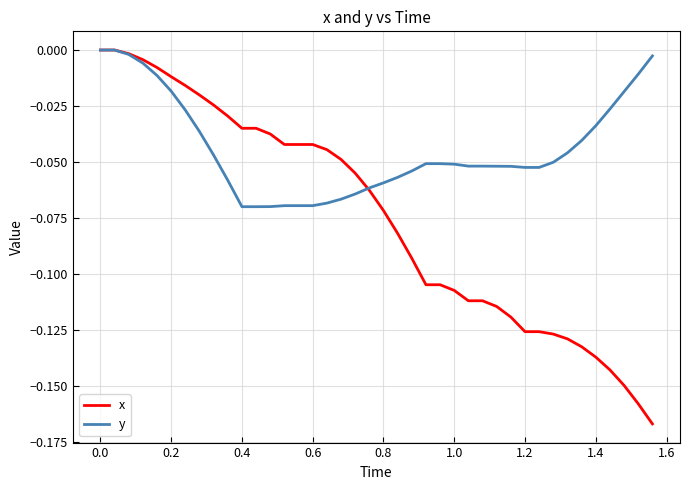

How many distinct data groups are displayed?

2